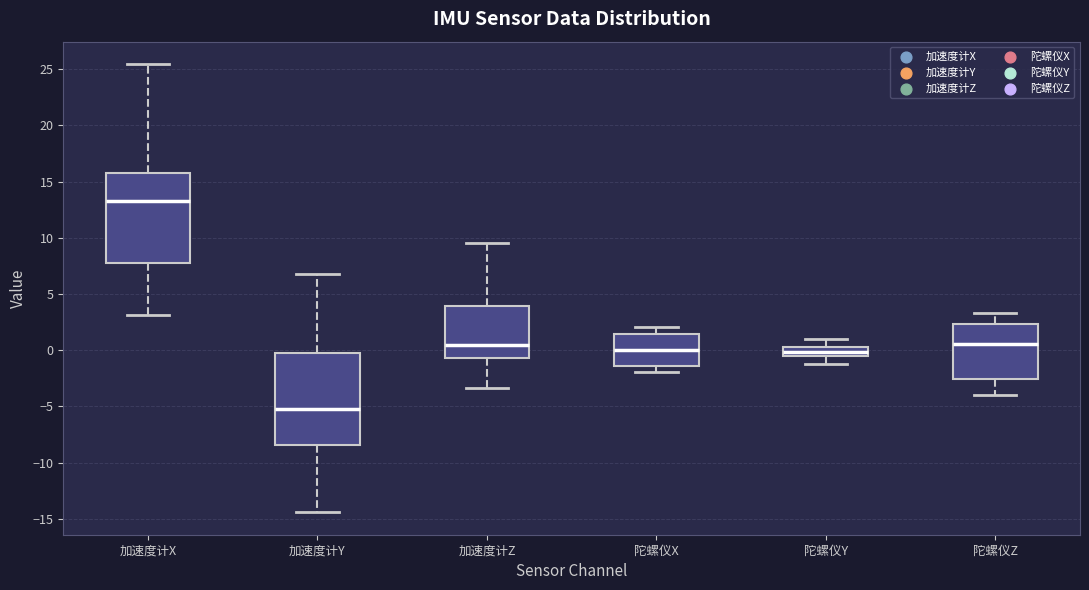

Where does the lower whisker of the box for 陀螺仪Y end on the y-axis? The values are not printed on the chart, so give them approximately, as read against the axis.

-1.0